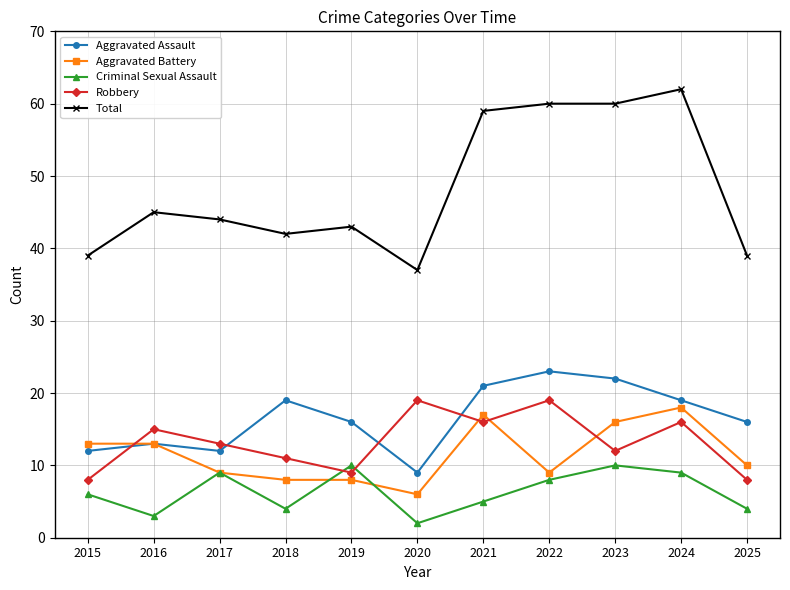

What is the difference between the Robbery values at 2023 and 2020?

7